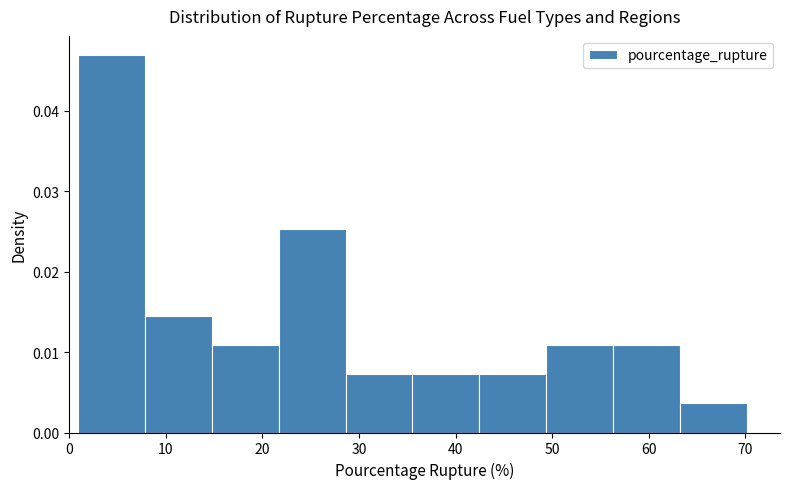

What is the height of the bar covering 56 to 63 on the x-axis? Neither the bar edges nor the heights are printed on the chart, so give them approximately, as read against the axes.

0.011